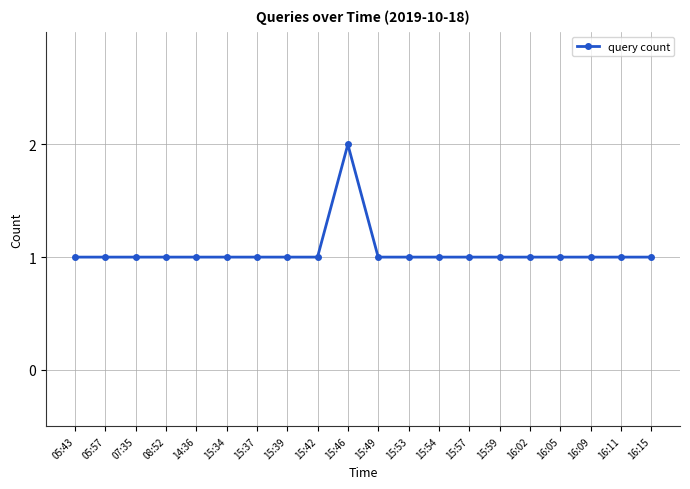

Reading left to right, transcribe all the data shown in this chart.

05:43=1	05:57=1	07:35=1	08:52=1	14:36=1	15:34=1	15:37=1	15:39=1	15:42=1	15:46=2	15:49=1	15:53=1	15:54=1	15:57=1	15:59=1	16:02=1	16:05=1	16:09=1	16:11=1	16:15=1